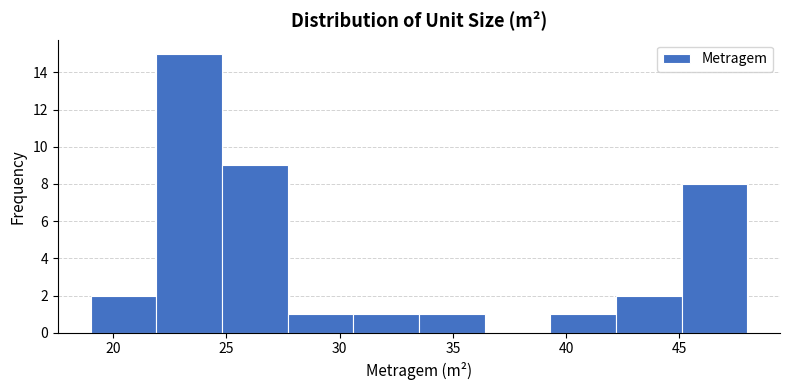

Reading left to right, list every bar in this chart as the range it spans on the x-axis followed by its height. Neither the bar edges nor the heights are printed on the chart, so give them approximately, as read against the axes.

19.0 to 21.9: 2
21.9 to 24.8: 15
24.8 to 27.7: 9
27.7 to 30.6: 1
30.6 to 33.5: 1
33.5 to 36.4: 1
36.4 to 39.3: 0
39.3 to 42.2: 1
42.2 to 45.1: 2
45.1 to 48.0: 8